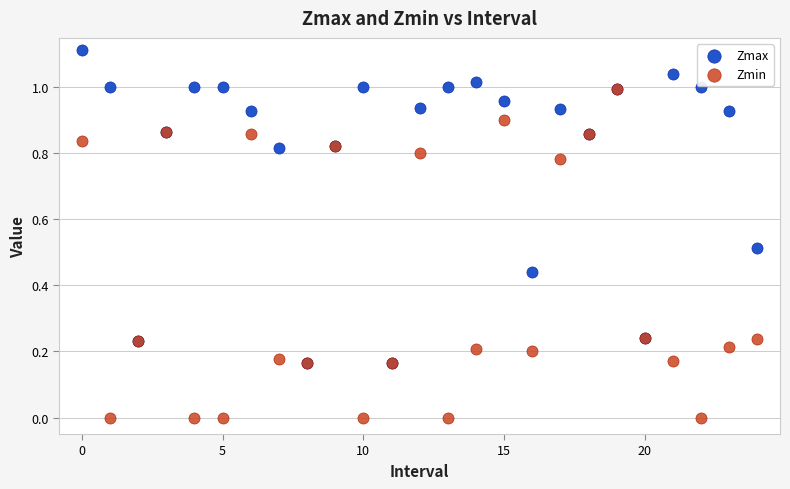

Which series has the largest Y range (max minus min)?

Zmin